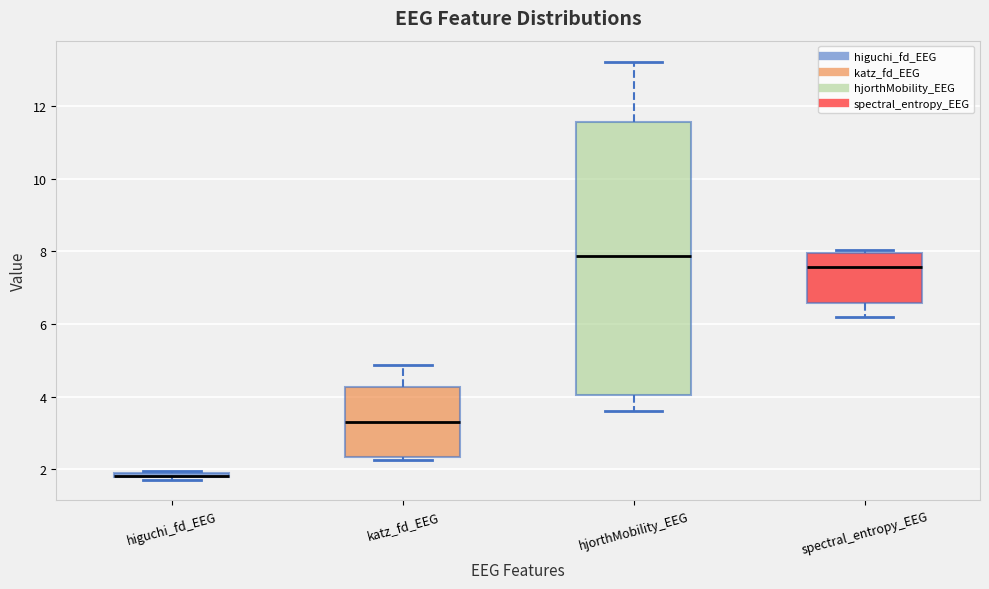

Where is the upper edge of the box for higuchi_fd_EEG on the y-axis? The values are not printed on the chart, so give them approximately, as read against the axis.

2.0